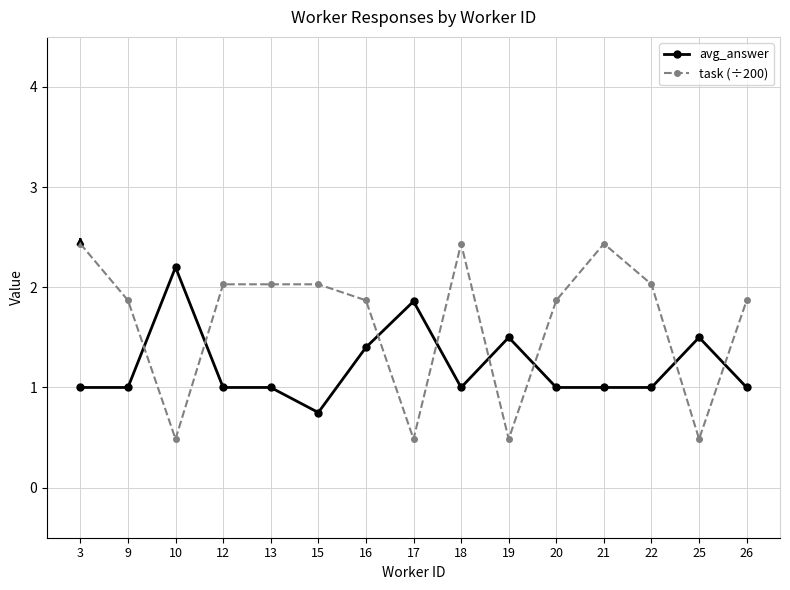

In task (÷200), how many points are lower than both neighbors (excluding endpoints)?

4